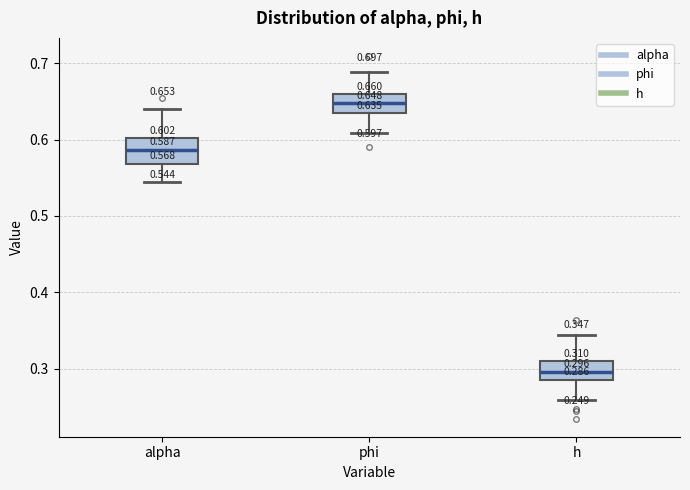

Which box has the lowest median line?

h